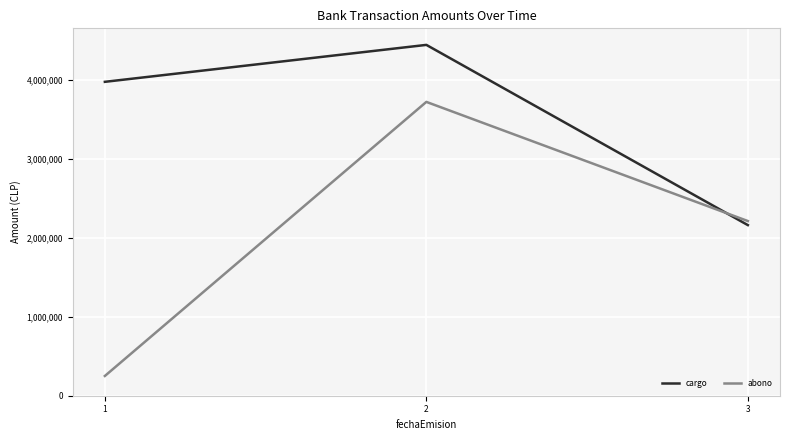

How many cargo values are between 2161383 and 4444360?

3